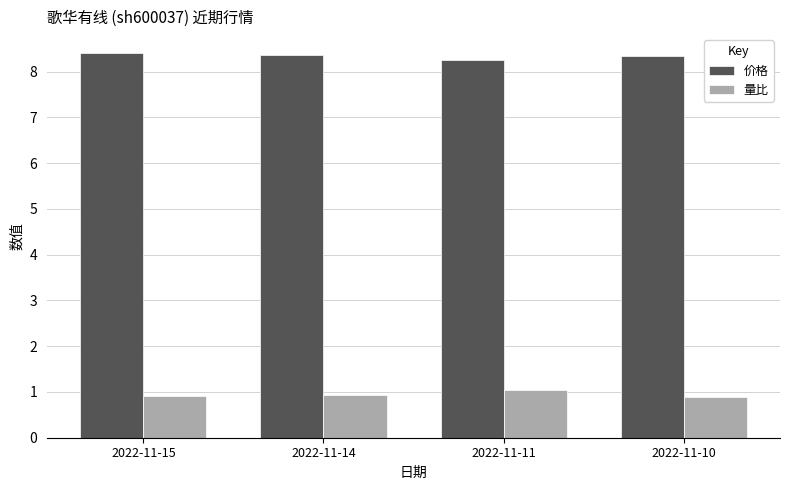

What is the minimum value for 价格?

8.3